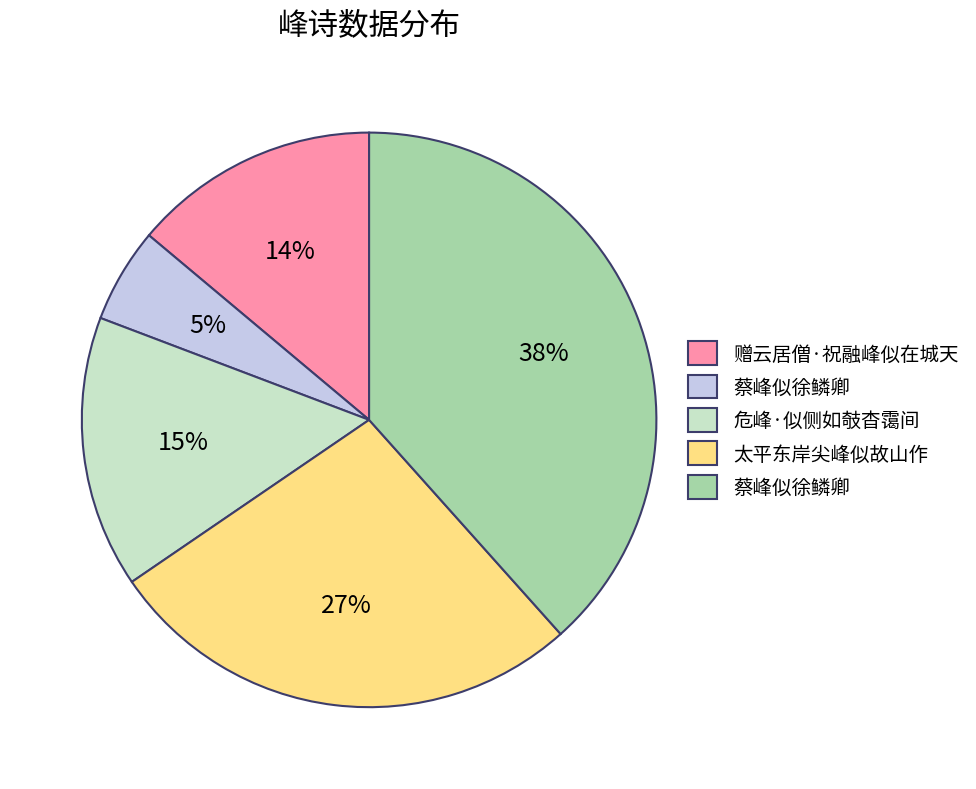

To the nearest percent, what is the average slice percentage?

20%